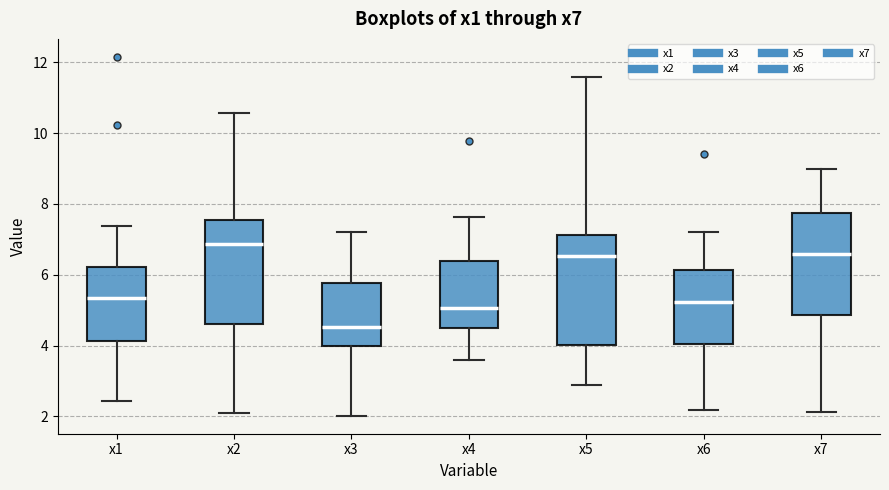

Reading left to right, read every box against the y-axis: the position of its median line, the range the box covers, and the ends of its whiskers. The values are not printed on the chart, so give them approximately, as read against the axis.

x1: median 5.4, box 4.2 to 6.2, whiskers 2.4 to 7.4
x2: median 6.8, box 4.6 to 7.6, whiskers 2.0 to 10.6
x3: median 4.6, box 4.0 to 5.8, whiskers 2.0 to 7.2
x4: median 5.0, box 4.4 to 6.4, whiskers 3.6 to 7.6
x5: median 6.6, box 4.0 to 7.2, whiskers 2.8 to 11.6
x6: median 5.2, box 4.0 to 6.2, whiskers 2.2 to 7.2
x7: median 6.6, box 4.8 to 7.8, whiskers 2.2 to 9.0